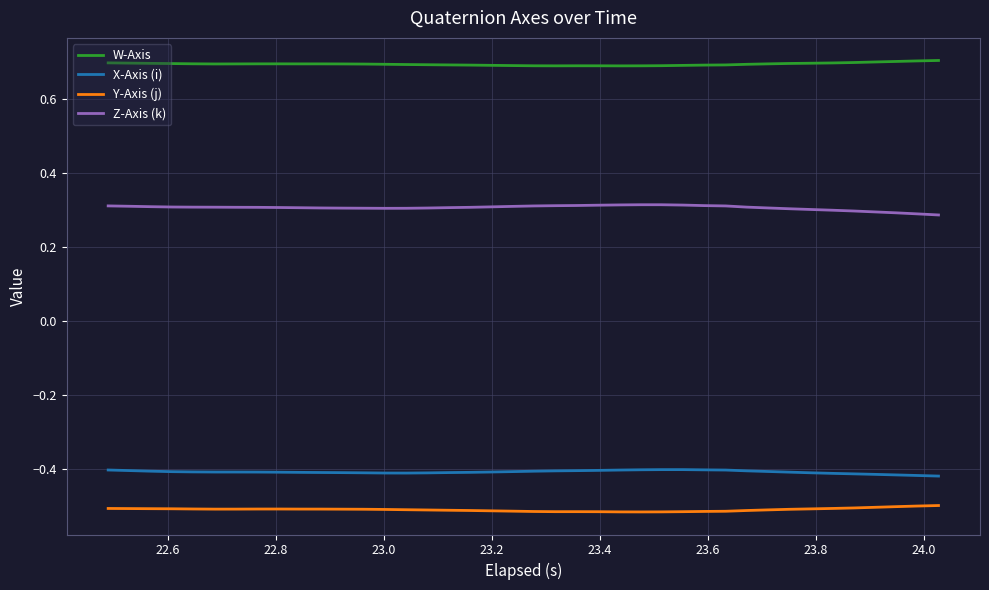

Which series has the largest total across all categories?

W-Axis